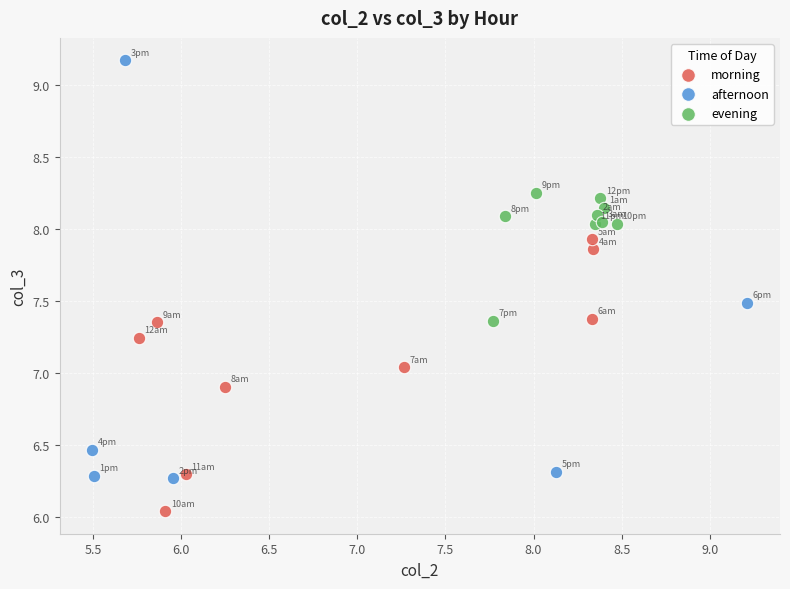

Which series contains the lowest Y value?

morning